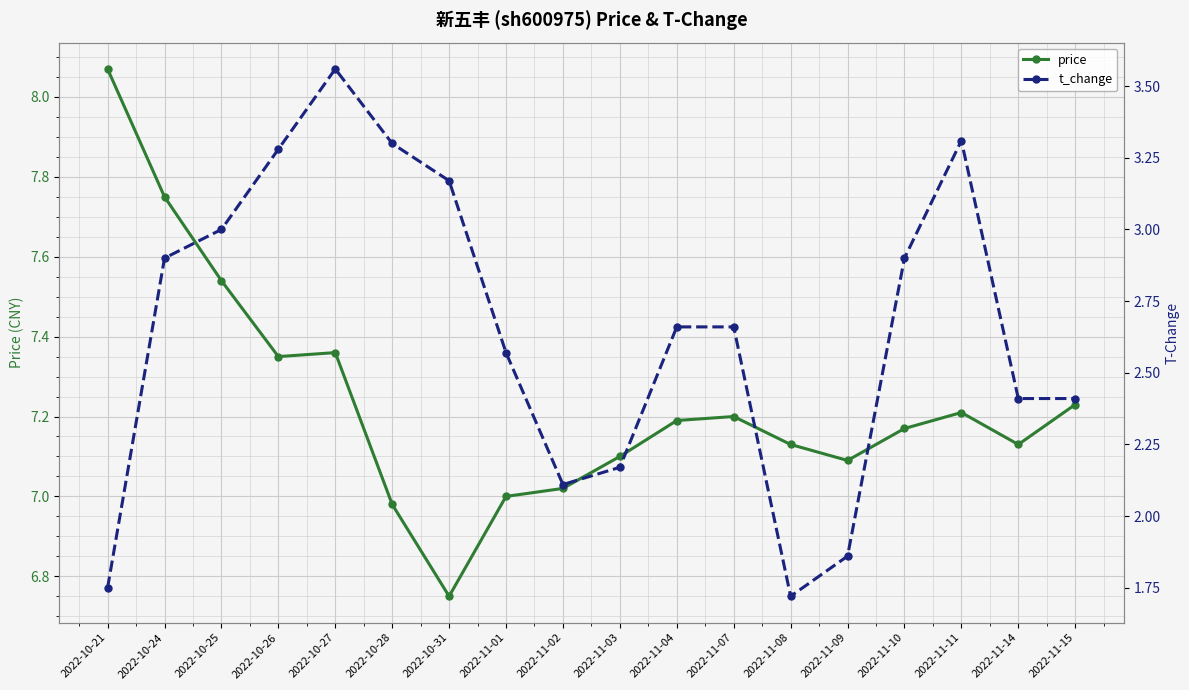

Is it true that t_change equals 0.9 at 2022-11-11?

False